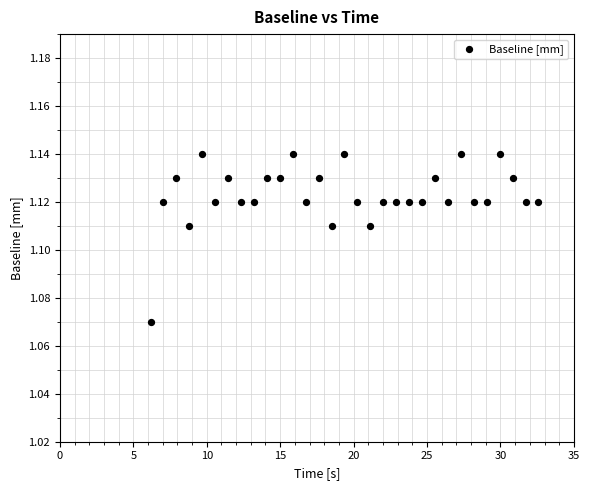

What is the range of X values (max minus min)?

26.4